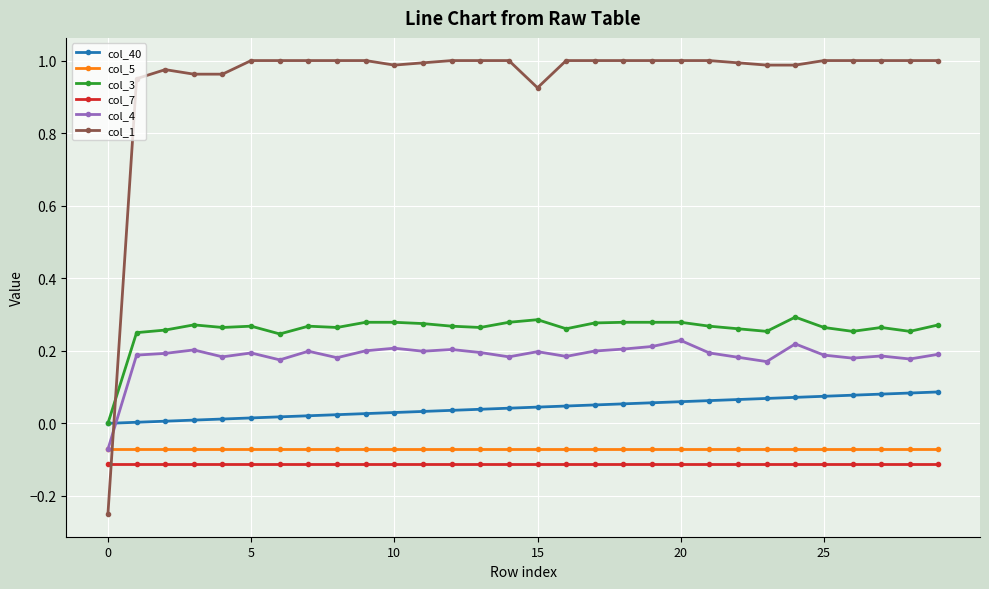

True or false: col_1 and col_7 intersect in this chart.

True